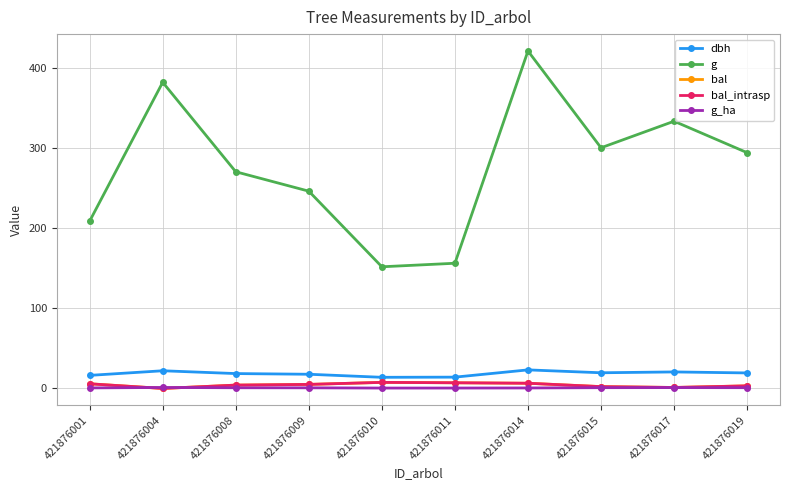

Reading right to left, list all the values displayed in this chart.

dbh: 421876019=19.4	421876017=20.6	421876015=19.6	421876014=23.1	421876011=14.1	421876010=13.9	421876009=17.7	421876008=18.6	421876004=22.1	421876001=16.3
g: 421876019=294.1	421876017=333.3	421876015=300.2	421876014=420.9	421876011=156.2	421876010=151.8	421876009=246.1	421876008=270.3	421876004=381.9	421876001=208.7
bal: 421876019=3.2	421876017=1.2	421876015=2.3	421876014=6.5	421876011=7.1	421876010=7.6	421876009=5.0	421876008=4.2	421876004=0.0	421876001=5.8
bal_intrasp: 421876019=3.2	421876017=1.2	421876015=2.3	421876014=6.5	421876011=7.1	421876010=7.6	421876009=5.0	421876008=4.2	421876004=0.0	421876001=5.8
g_ha: 421876019=0.9	421876017=1.1	421876015=1.0	421876014=0.6	421876011=0.5	421876010=0.5	421876009=0.8	421876008=0.9	421876004=1.2	421876001=0.7